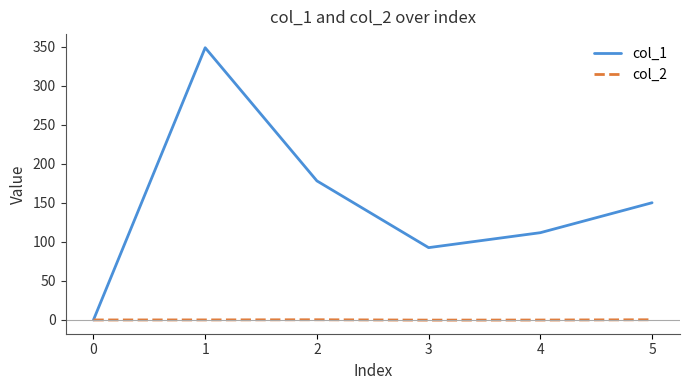

What is the spread (max minus min) of values at 4?

112.0